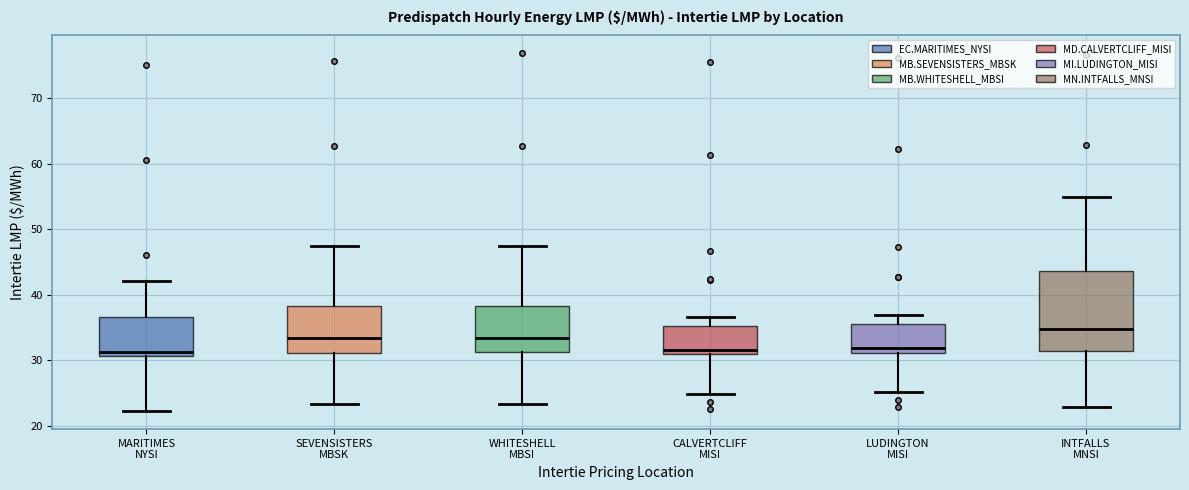

Comparing the boxes themselves (not the whiskers), which one is the tallest?

INTFALLS MNSI